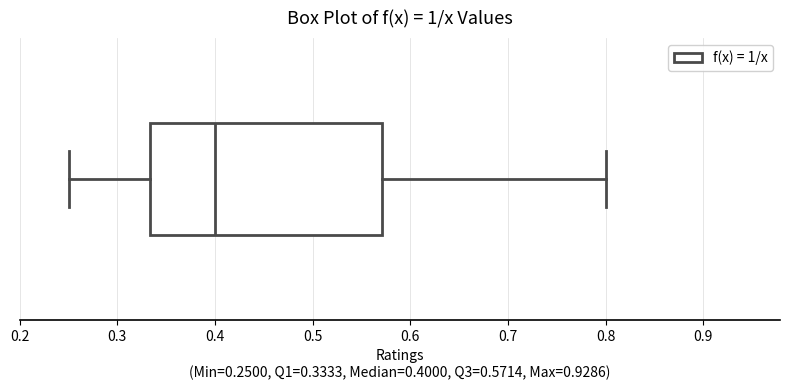

Where does the left whisker of the box end on the x-axis? The values are not printed on the chart, so give them approximately, as read against the axis.

0.25